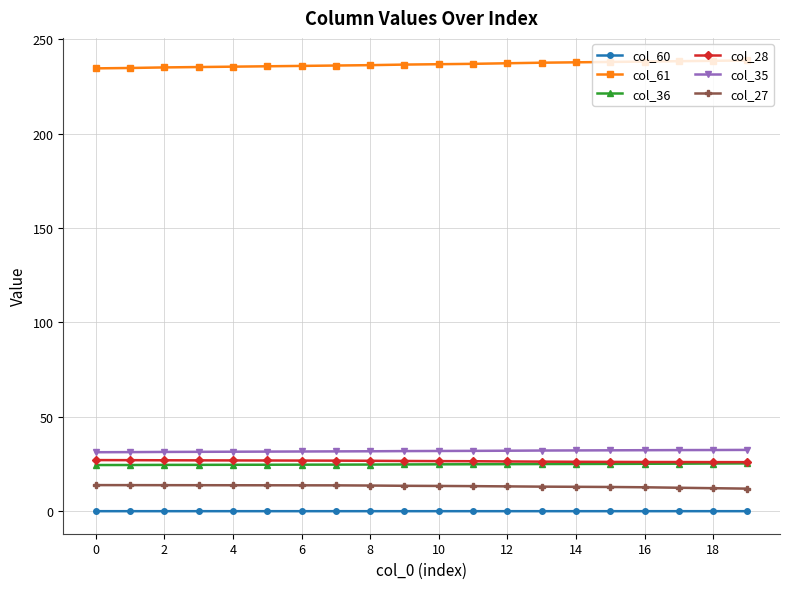

What is the average value of the col_60 series?

0.1